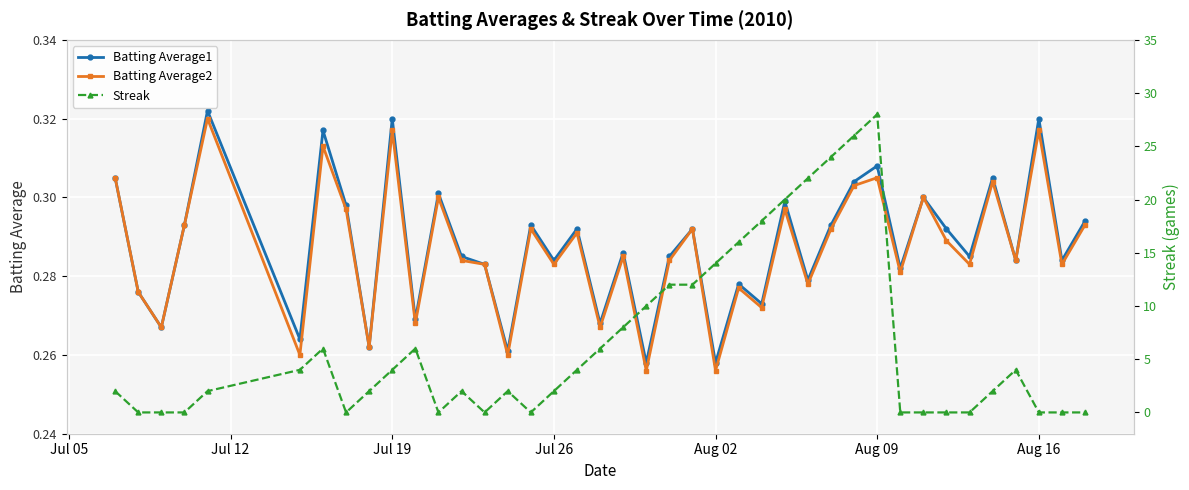

How many values in Streak are above zero?

26